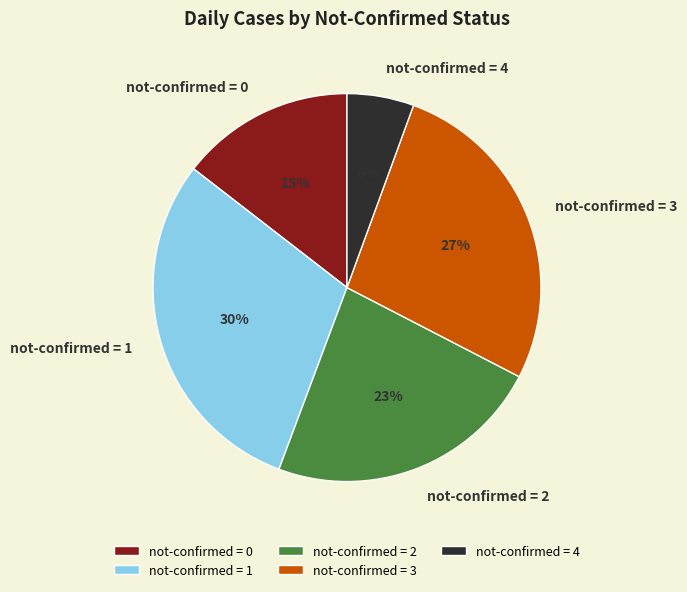

Which slice is the smallest?

not-confirmed = 4